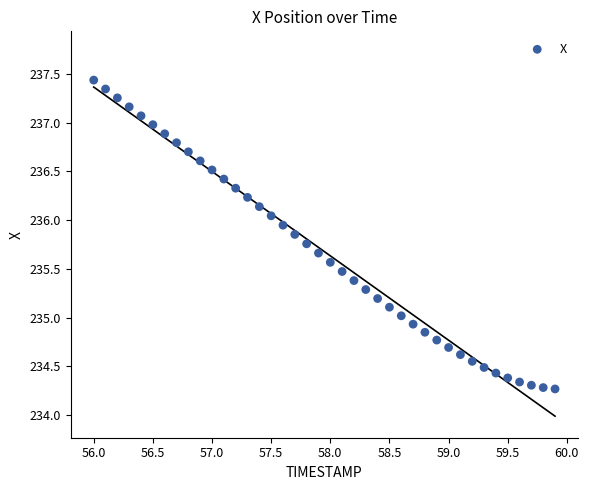

What is the range of Y values (max minus min)?

3.2